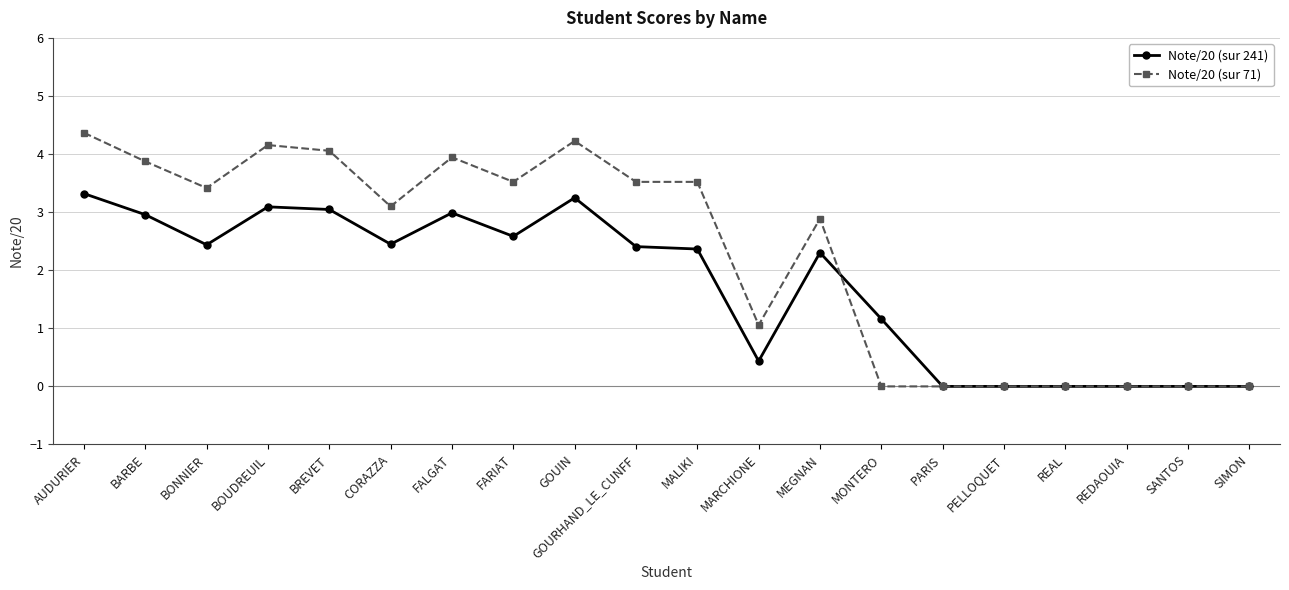

Reading right to left, transcribe all the data shown in this chart.

Note/20 (sur 241): 0.0	0.0	0.0	0.0	0.0	0.0	1.2	2.3	0.4	2.4	2.4	3.2	2.6	3.0	2.4	3.0	3.1	2.4	3.0	3.3
Note/20 (sur 71): 0.0	0.0	0.0	0.0	0.0	0.0	0.0	2.9	1.1	3.5	3.5	4.2	3.5	3.9	3.1	4.1	4.2	3.4	3.9	4.4